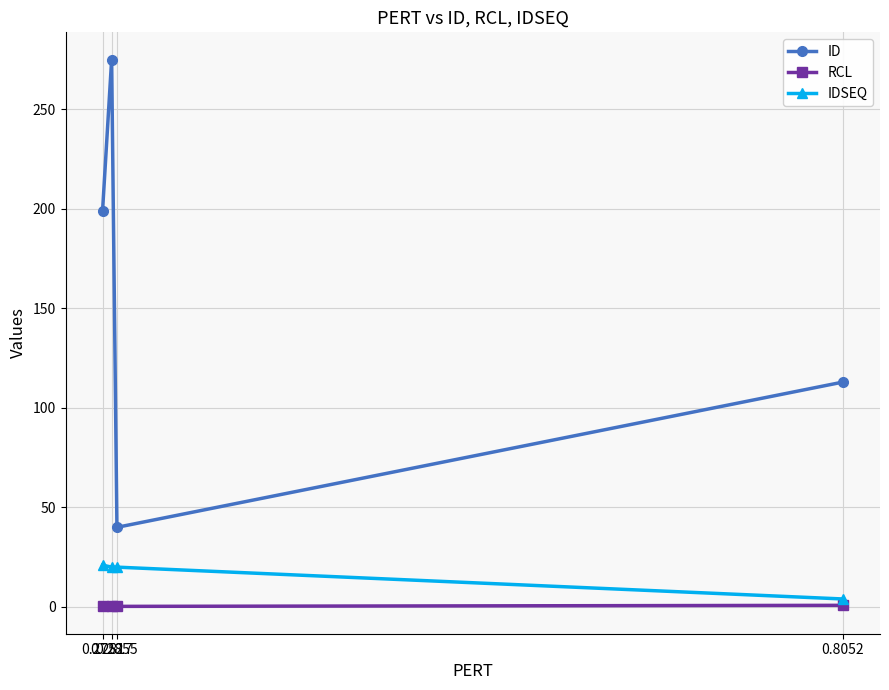

True or false: IDSEQ has more than 2 interior local peaks.

False